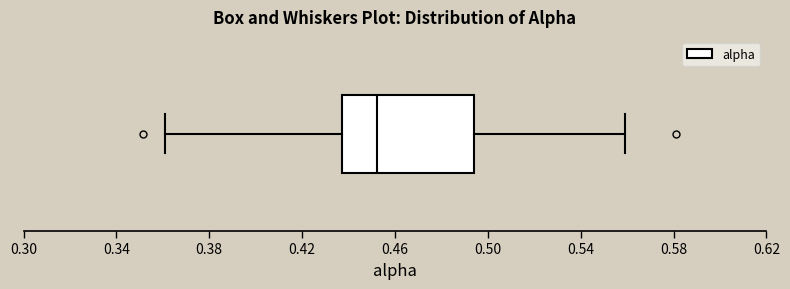

Transcribe this box plot: give where the median line is, the range the box spans, and where the two whiskers end, as read against the x-axis. The values are not printed on the chart, so give them approximately, as read against the axis.

median 0.450, box 0.435 to 0.495, whiskers 0.360 to 0.560